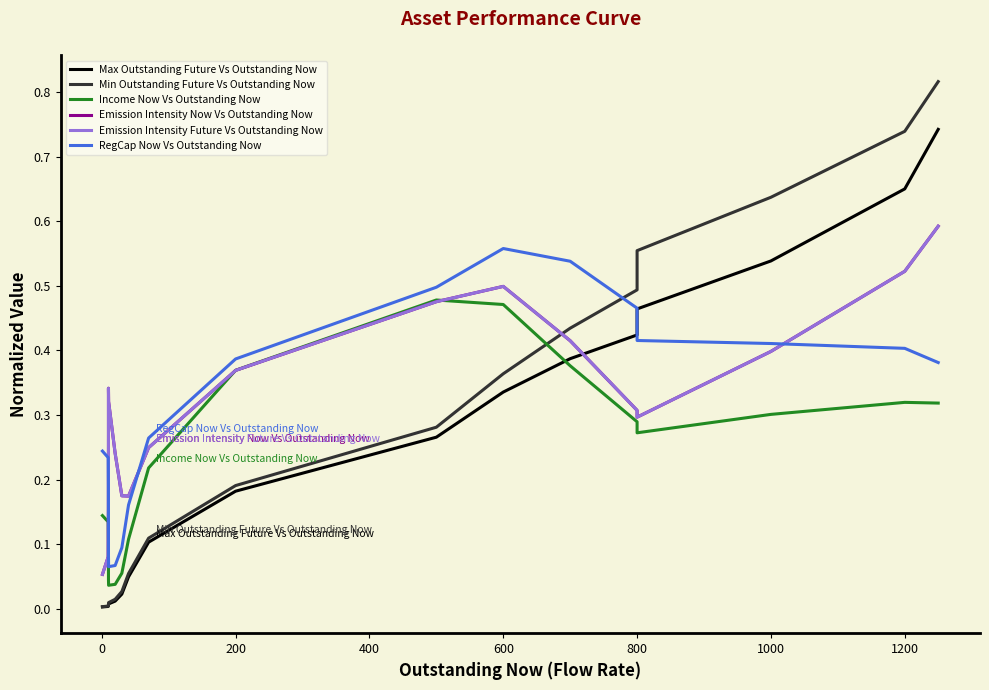

Rank the series by their maximum value, from lowest to highest.

Income Now Vs Outstanding Now, RegCap Now Vs Outstanding Now, Emission Intensity Now Vs Outstanding Now, Emission Intensity Future Vs Outstanding Now, Max Outstanding Future Vs Outstanding Now, Min Outstanding Future Vs Outstanding Now